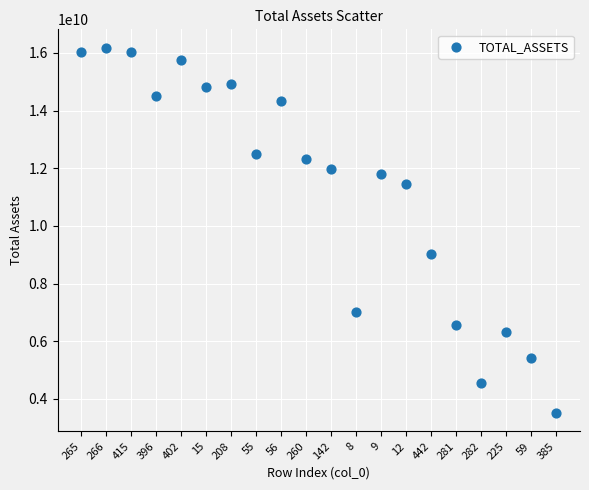

What is the range of Y values (max minus min)?

12677863799.6